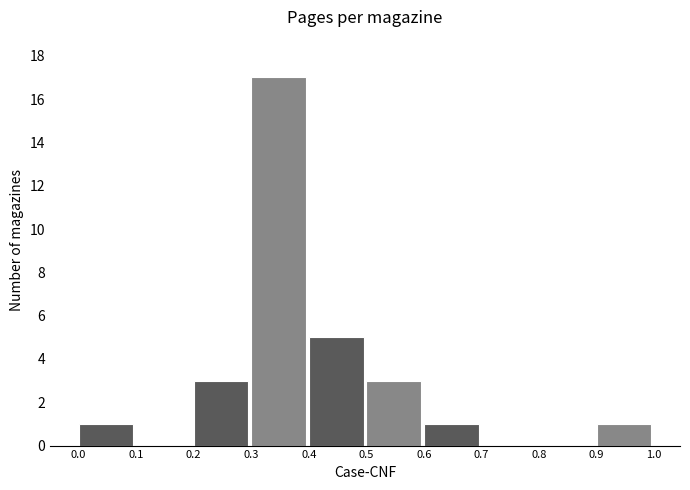

Reading left to right, transcribe this chart: for each bar, give the range it covers on the x-axis and its height. The values are not printed on the chart, so give them approximately, as read against the axis.

0.0 to 0.1: 1
0.1 to 0.2: 0
0.2 to 0.3: 3
0.3 to 0.4: 17
0.4 to 0.5: 5
0.5 to 0.6: 3
0.6 to 0.7: 1
0.7 to 0.8: 0
0.8 to 0.9: 0
0.9 to 1.0: 1